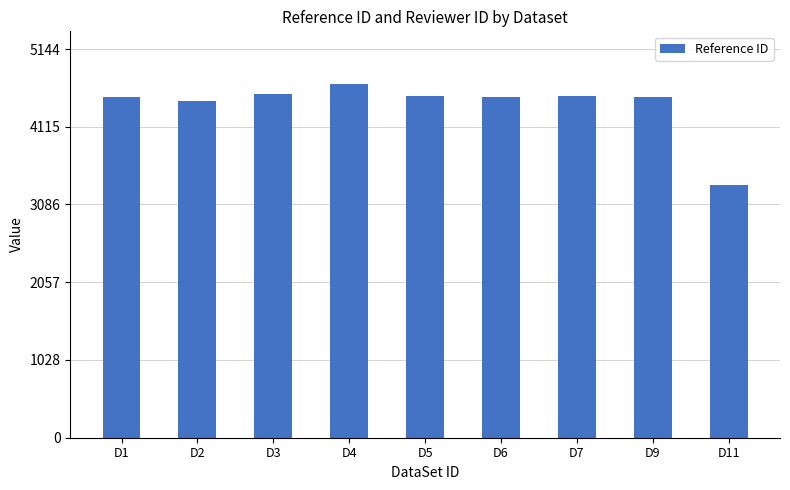

How many series are shown in this chart?

1